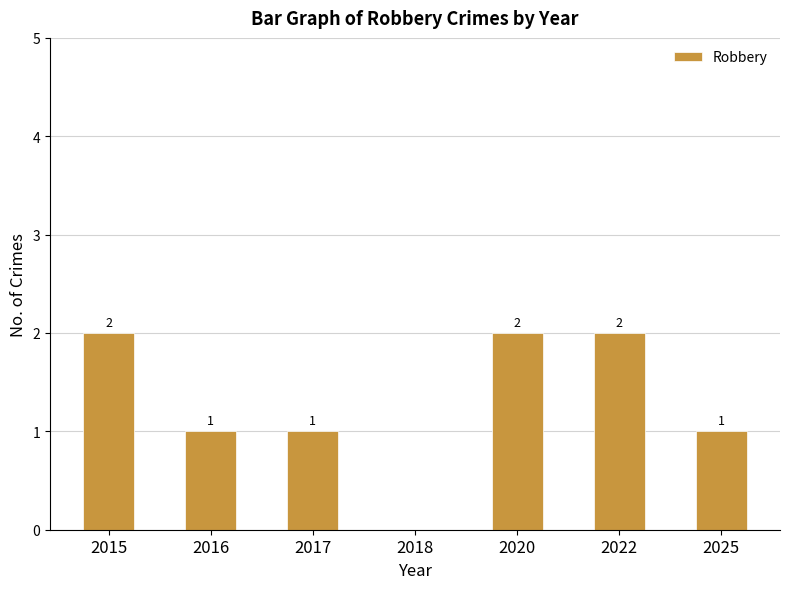

Is it true that the value at 2022 is 2?

True